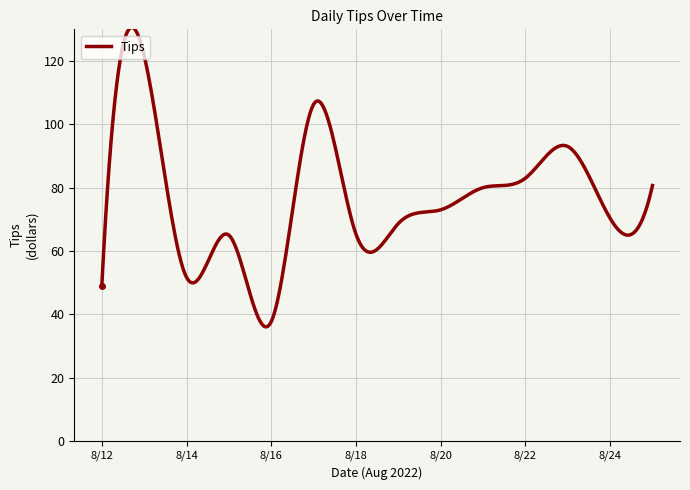

What is the difference between the maximum and minimum values?

94.6